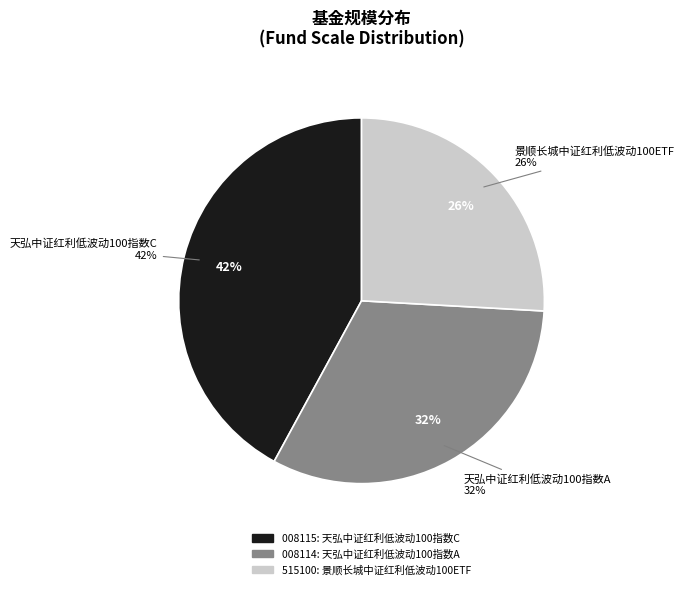

Is it true that 景顺长城中证红利低波动100ETF is 33% of the pie?

False